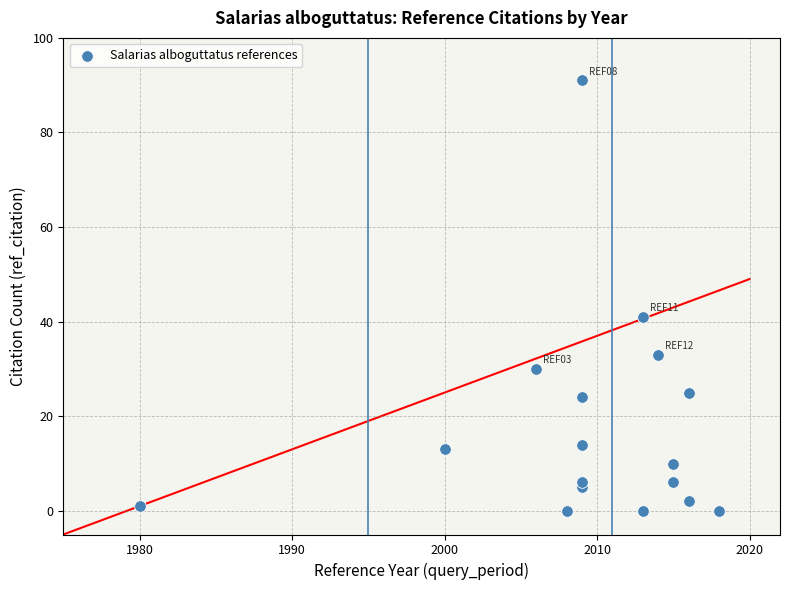

What Y value in the scatter plot is closest to 45?

41